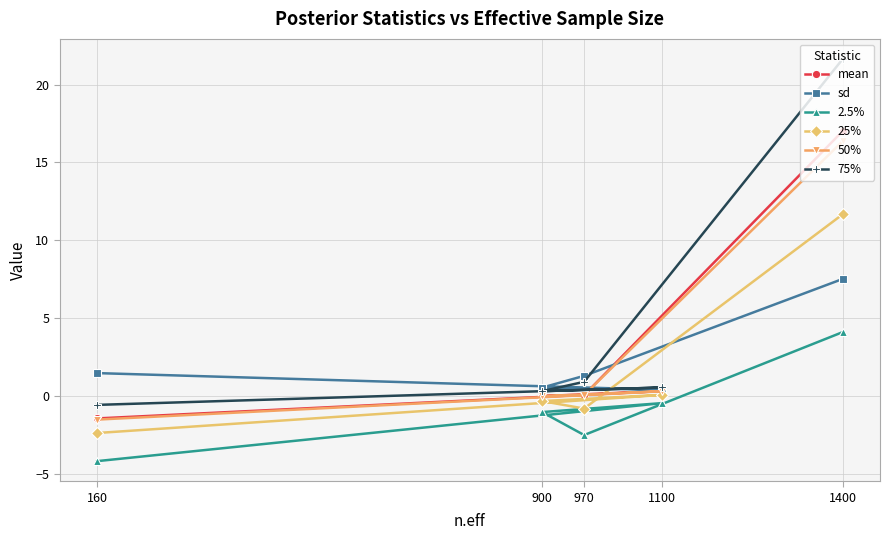

How many interior local valleys does the 75% series have?

1